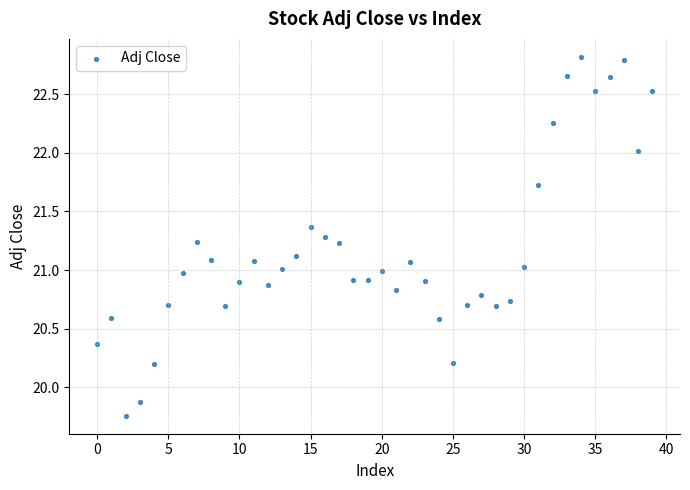

What is the range of Y values (max minus min)?

3.1